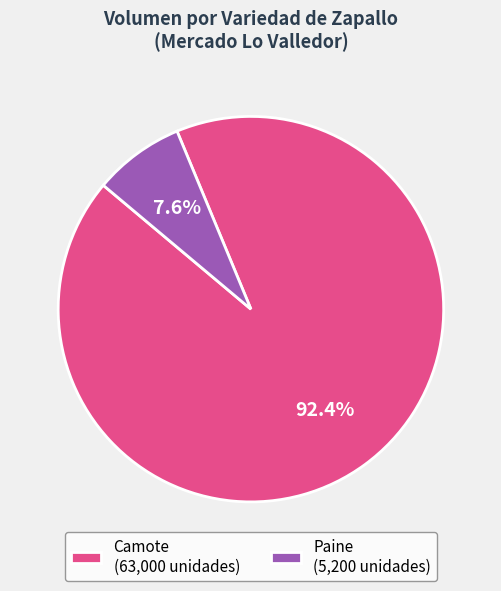

Does Camote (63,000 unidades) represent more than half of the total?

Yes